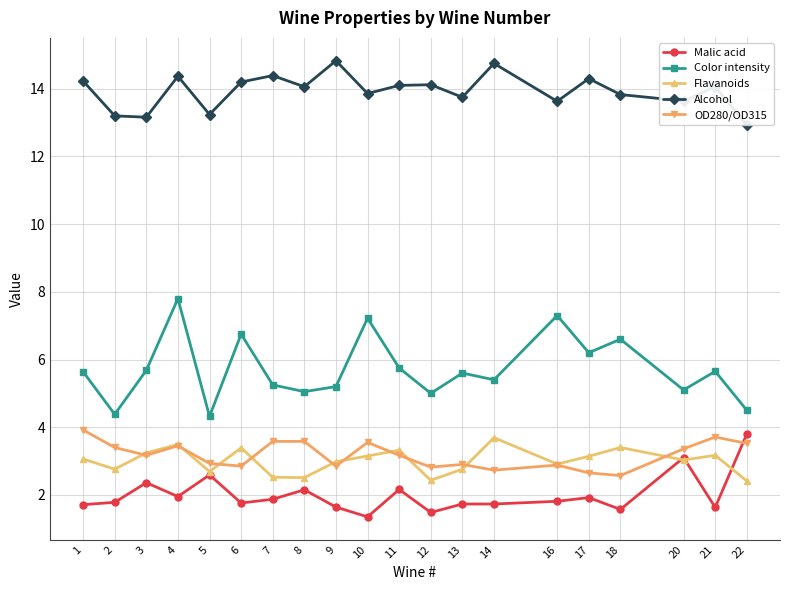

Is the value of Color intensity at 2 greater than the value of Flavanoids at 17?

Yes